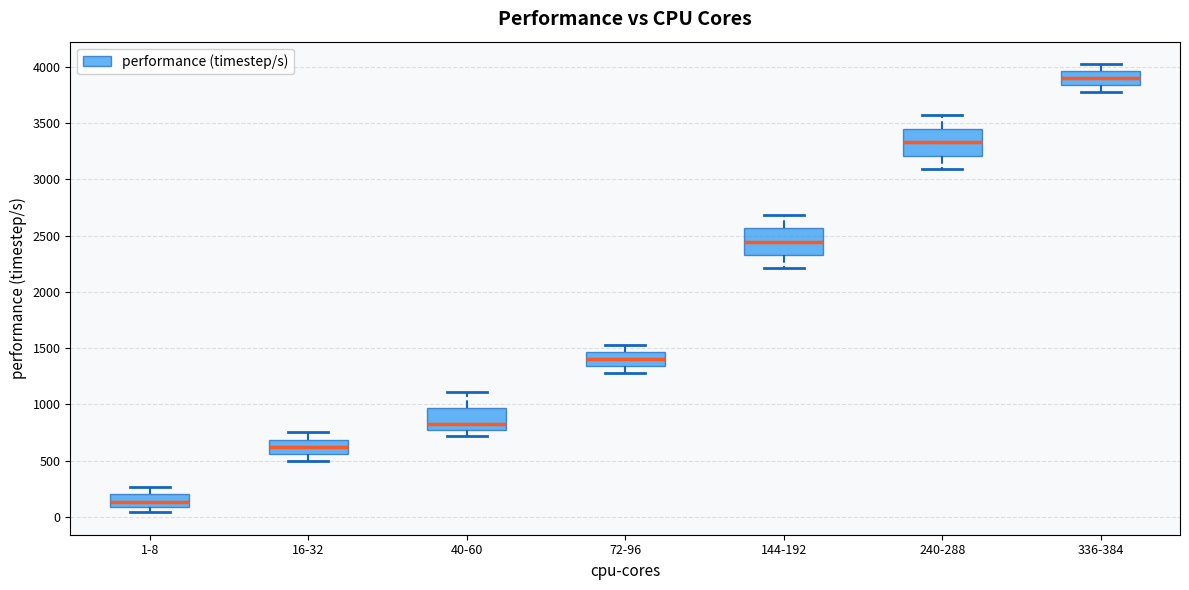

Reading left to right, read every box against the y-axis: the position of its median line, the range the box covers, and the ends of its whiskers. The values are not printed on the chart, so give them approximately, as read against the axis.

1-8: median 150, box 100 to 200, whiskers 50 to 250
16-32: median 600, box 550 to 700, whiskers 500 to 750
40-60: median 850, box 750 to 950, whiskers 700 to 1100
72-96: median 1400, box 1350 to 1450, whiskers 1300 to 1550
144-192: median 2450, box 2350 to 2550, whiskers 2200 to 2700
240-288: median 3350, box 3200 to 3450, whiskers 3100 to 3550
336-384: median 3900, box 3850 to 3950, whiskers 3800 to 4050